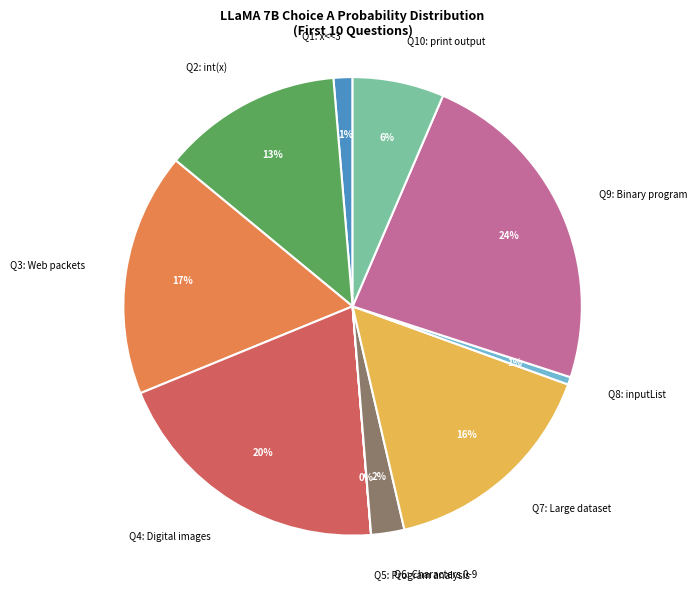

Is there any slice that represents more than half of the pie?

No